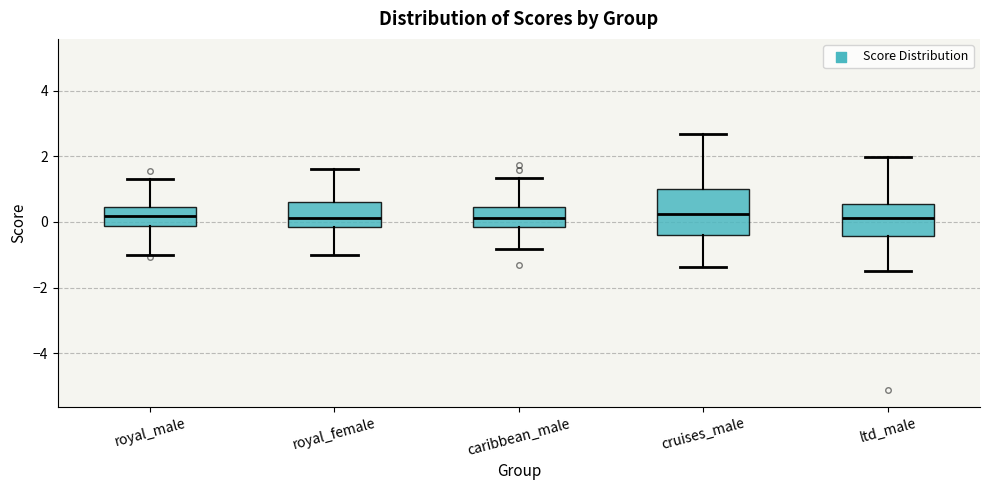

Where is the upper edge of the box for royal_male on the y-axis? The values are not printed on the chart, so give them approximately, as read against the axis.

0.4